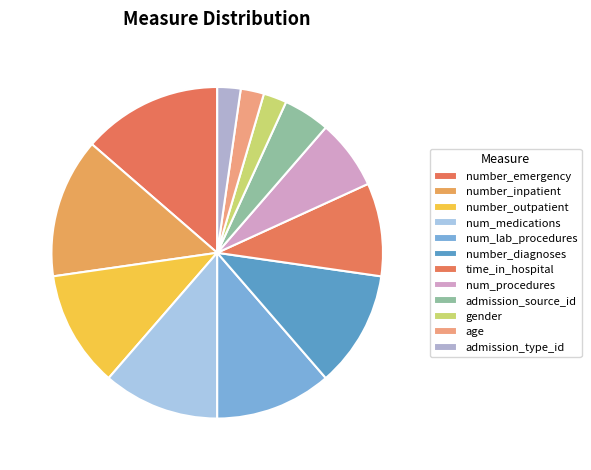

Which category has the smallest portion of the pie?

gender